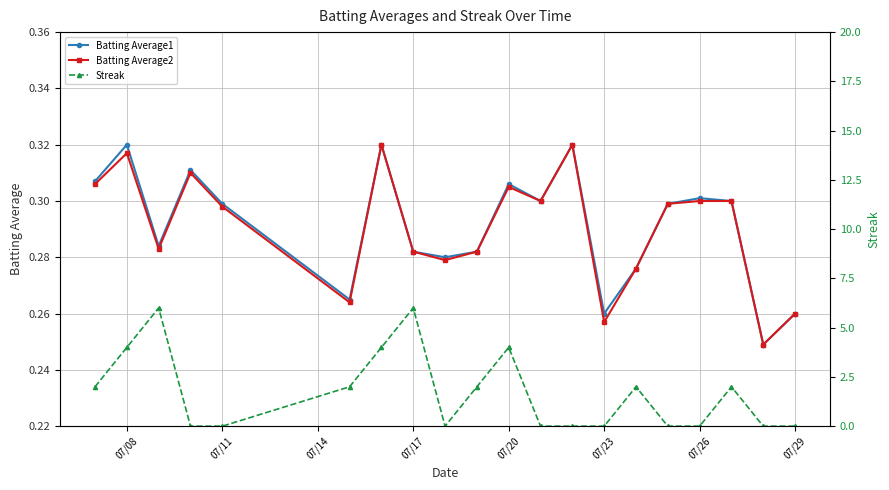

Is it true that Batting Average1 equals 0.1 at 07/17?

False